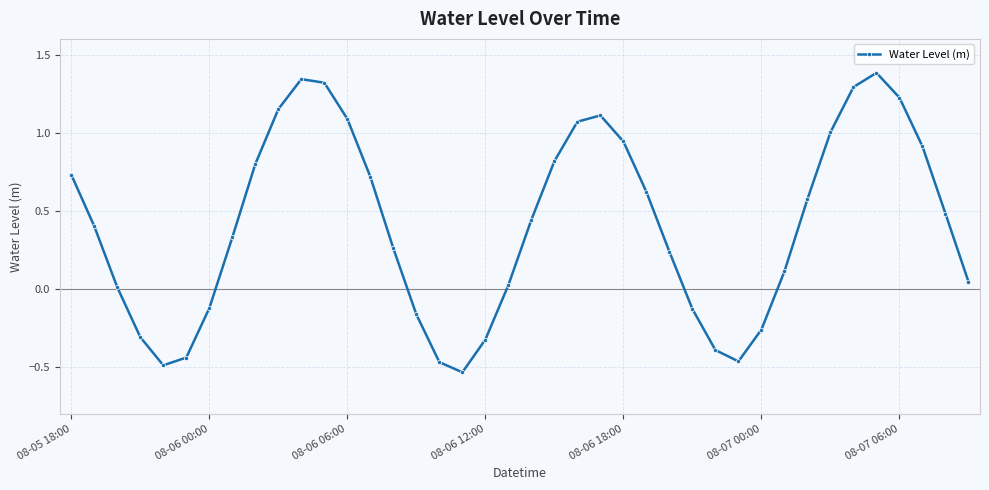

True or false: there are more than 2 points higher than both neighbors.

True